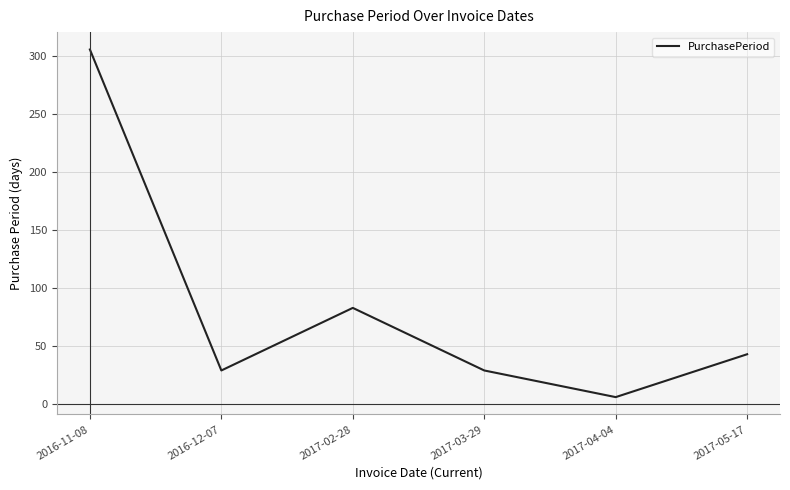

True or false: the data shows 306 at 2016-11-08.

True